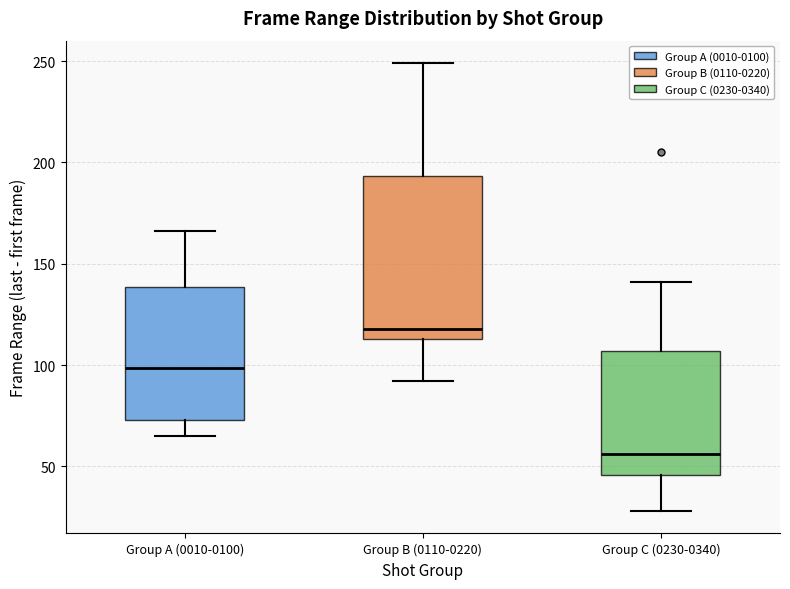

Reading left to right, transcribe this box plot: for each box, give where its median line is, the range the box spans, and where its two whiskers end, as read against the y-axis. The values are not printed on the chart, so give them approximately, as read against the axis.

Group A (0010-0100): median 100, box 75 to 140, whiskers 65 to 165
Group B (0110-0220): median 120, box 115 to 195, whiskers 90 to 250
Group C (0230-0340): median 55, box 45 to 105, whiskers 30 to 140